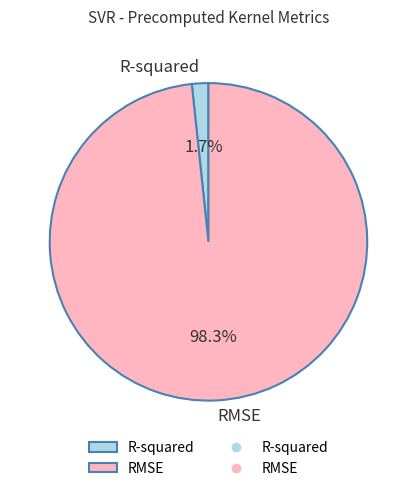

Is it true that R-squared is 2% of the pie?

True